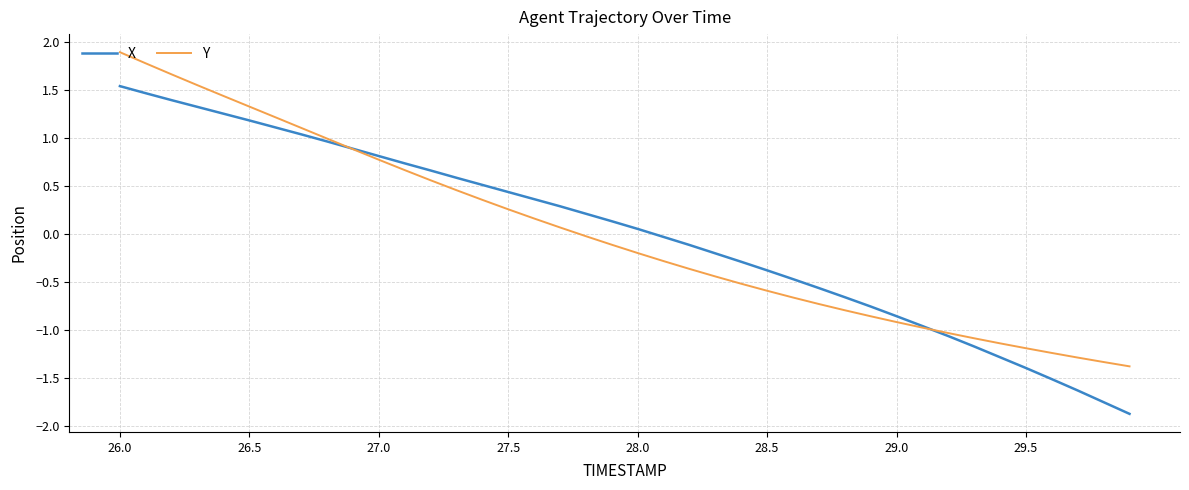

How many values in the Y series exceed 0?

18